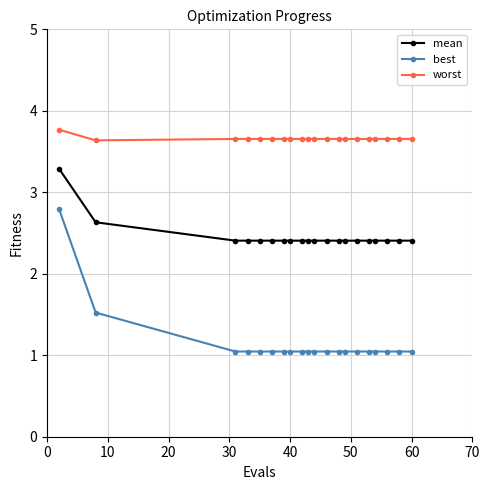

True or false: worst and best cross at least once.

False